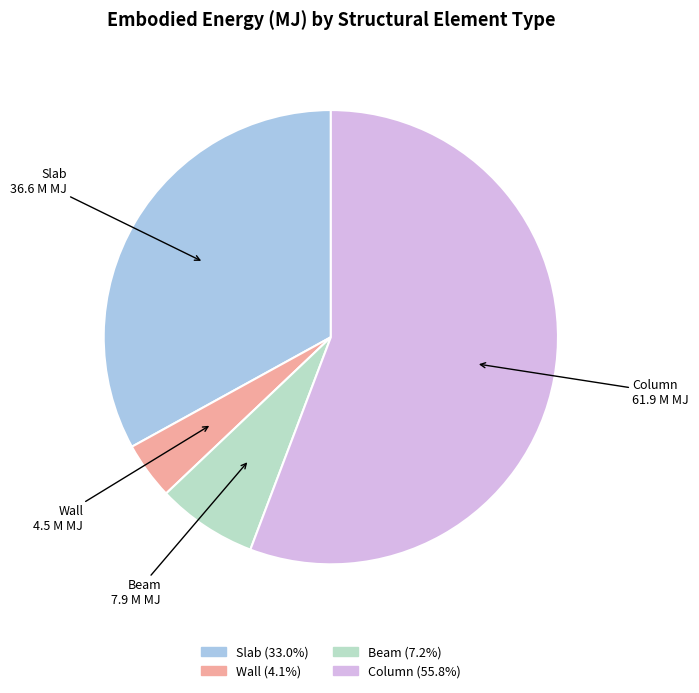

Is there any slice that represents more than half of the pie?

Yes